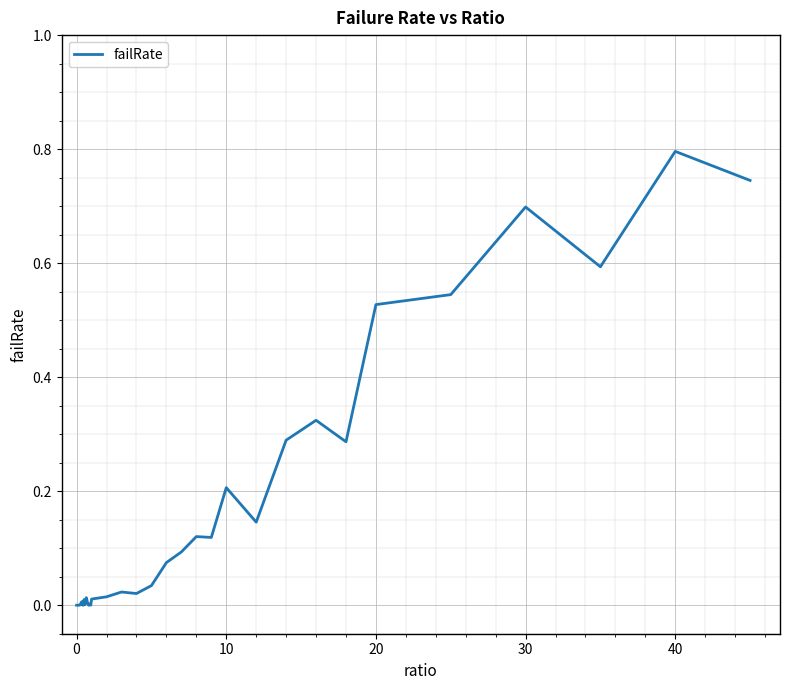

What is the greatest value displayed?

0.8